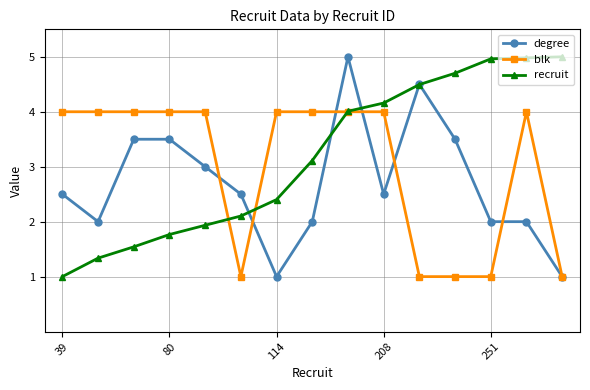

Reading left to right, list all the values displayed in this chart.

degree: 2.5	2.0	3.5	3.5	3.0	2.5	1.0	2.0	5.0	2.5	4.5	3.5	2.0	2.0	1.0
blk: 4.0	4.0	4.0	4.0	4.0	1.0	4.0	4.0	4.0	4.0	1.0	1.0	1.0	4.0	1.0
recruit: 1.0	1.3	1.5	1.8	1.9	2.1	2.4	3.1	4.0	4.2	4.5	4.7	5.0	5.0	5.0